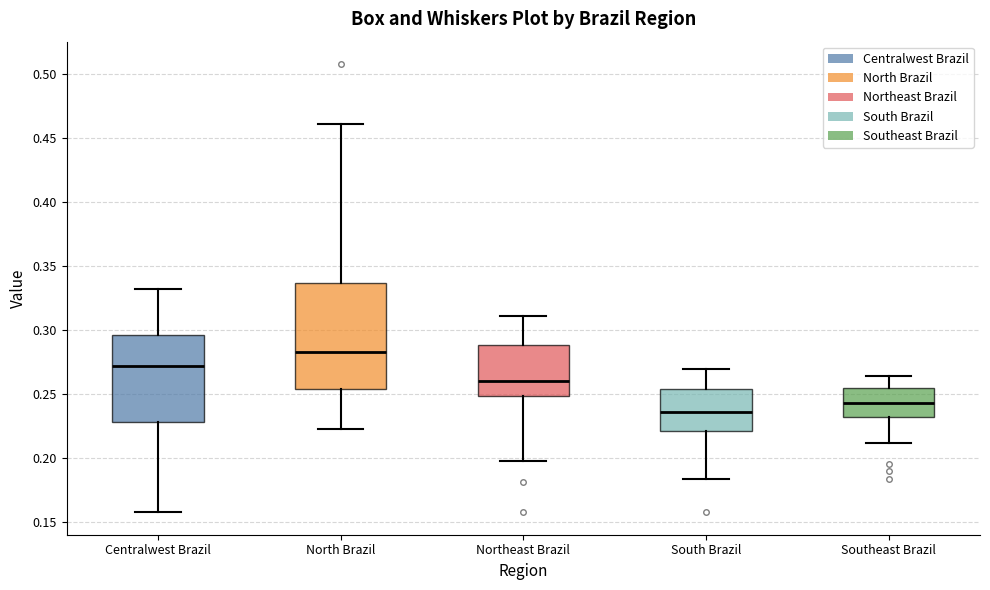

Reading left to right, read every box against the y-axis: the position of its median line, the range the box covers, and the ends of its whiskers. The values are not printed on the chart, so give them approximately, as read against the axis.

Centralwest Brazil: median 0.270, box 0.230 to 0.295, whiskers 0.160 to 0.330
North Brazil: median 0.285, box 0.255 to 0.335, whiskers 0.220 to 0.460
Northeast Brazil: median 0.260, box 0.250 to 0.290, whiskers 0.195 to 0.310
South Brazil: median 0.235, box 0.220 to 0.255, whiskers 0.185 to 0.270
Southeast Brazil: median 0.245, box 0.230 to 0.255, whiskers 0.210 to 0.265